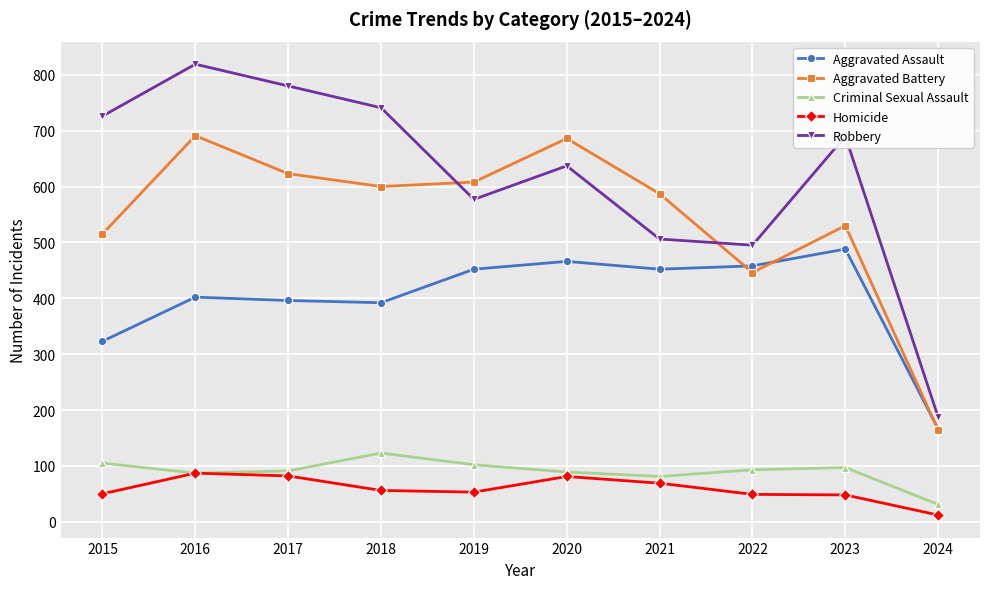

How many data points in Robbery are less than 690?

5